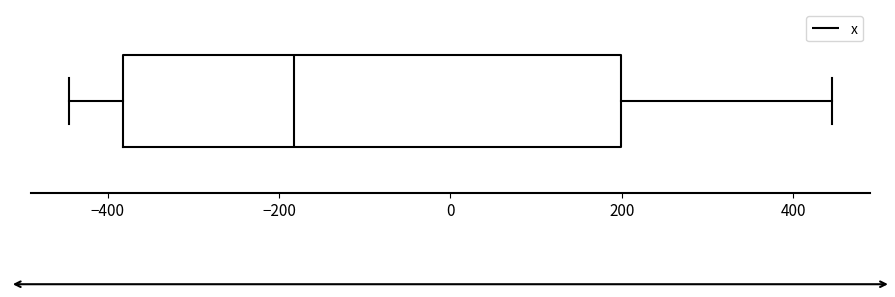

Transcribe this box plot: give where the median line is, the range the box spans, and where the two whiskers end, as read against the x-axis. The values are not printed on the chart, so give them approximately, as read against the axis.

median -180, box -380 to 200, whiskers -440 to 440